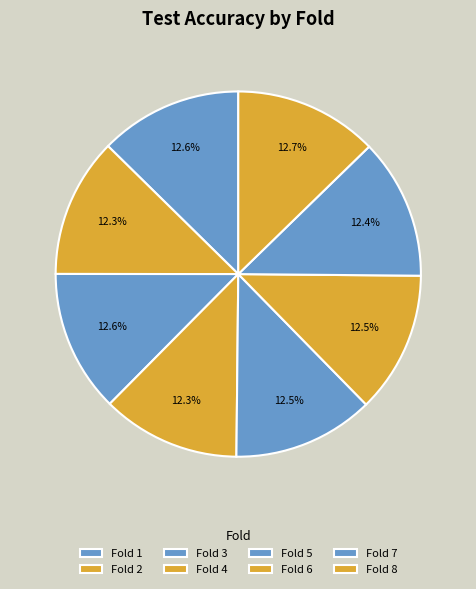

To the nearest percent, what is the average slice percentage?

12%